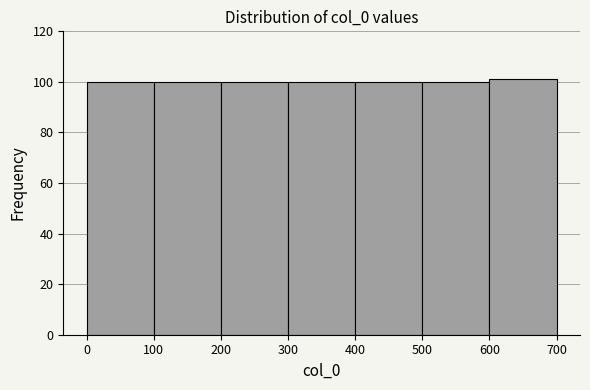

Reading left to right, transcribe this chart: for each bar, give the range it covers on the x-axis and its height. The values are not printed on the chart, so give them approximately, as read against the axis.

0 to 100: 100
100 to 200: 100
200 to 300: 100
300 to 400: 100
400 to 500: 100
500 to 600: 100
600 to 700: 102